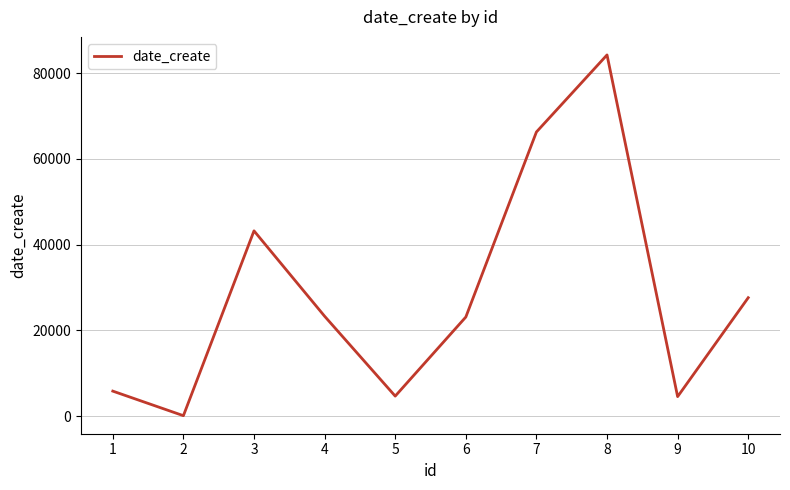

How many lines are shown in the chart?

1